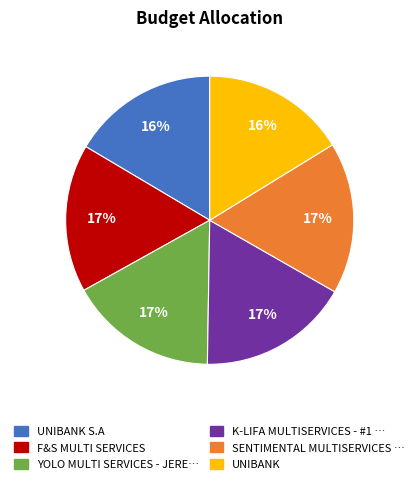

Is there any slice that represents more than half of the pie?

No